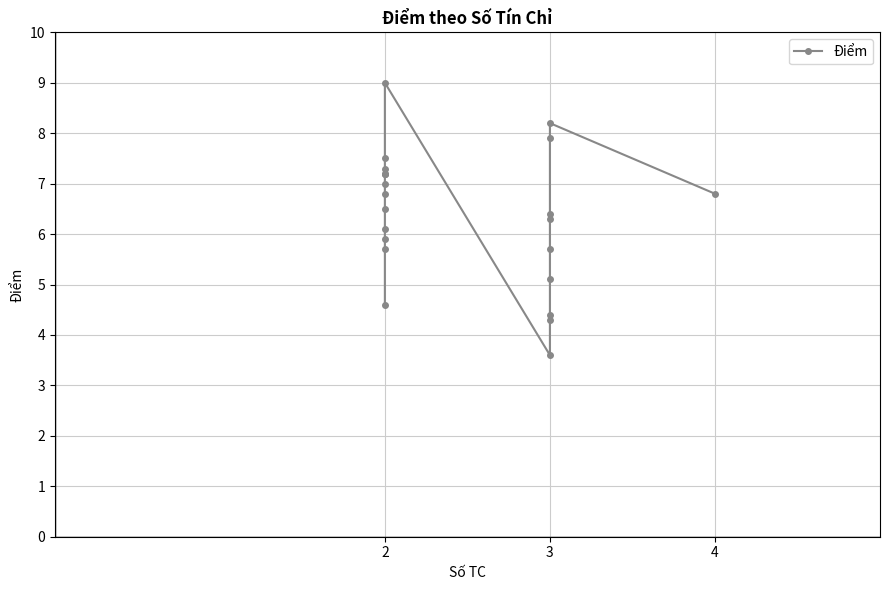

What is the average value?

6.4